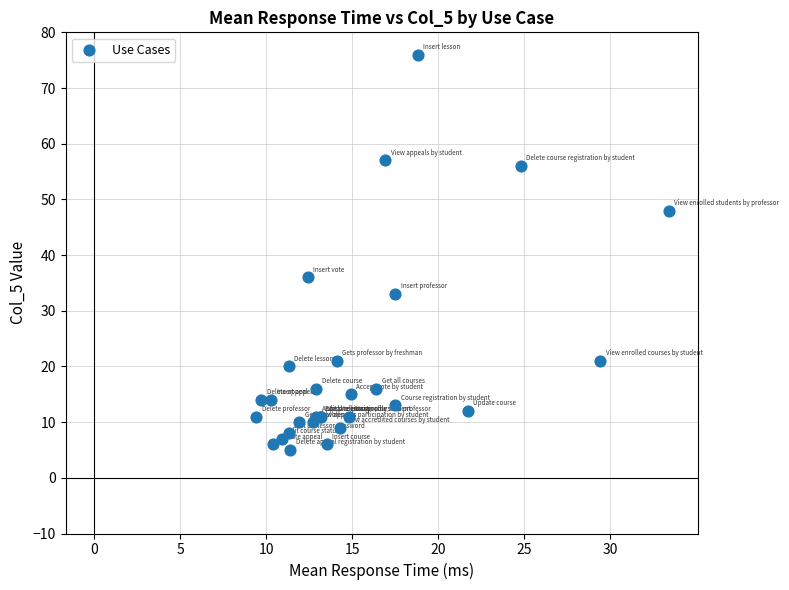

What Y value in the scatter plot is closest to 40?

36